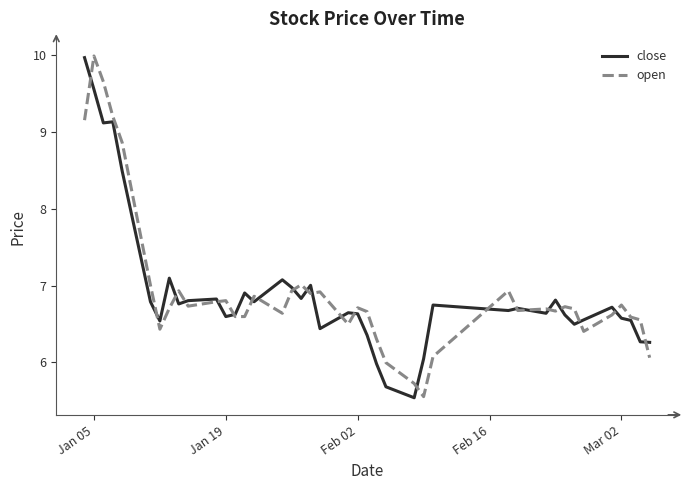

What is the highest value of the close series?

10.0